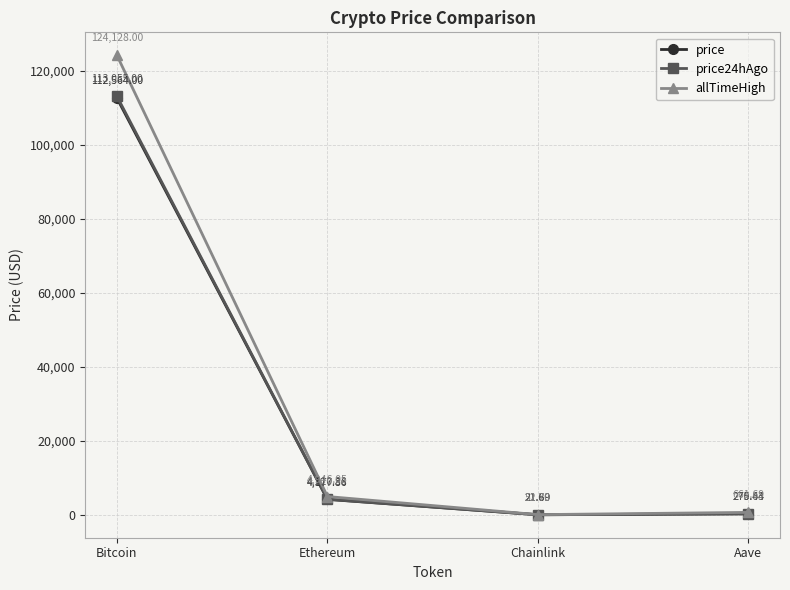

What is the label of the 4th point from the left?

Aave